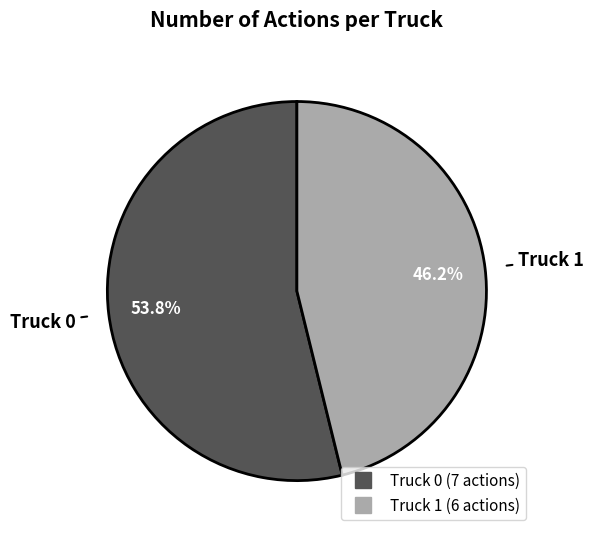

True or false: Truck 0 accounts for 64% of the total.

False